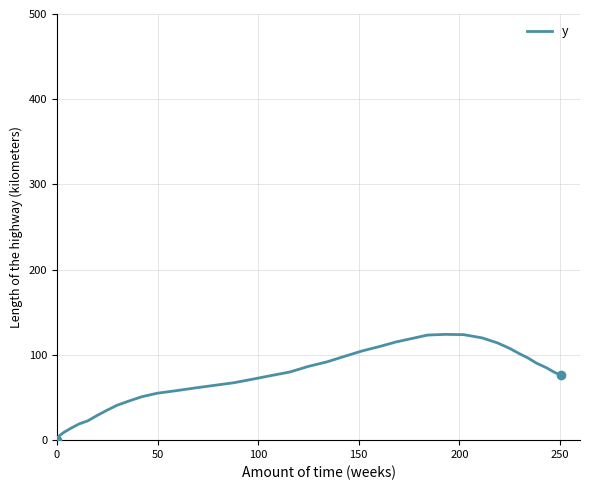

What is the maximum value shown in the chart?

124.1